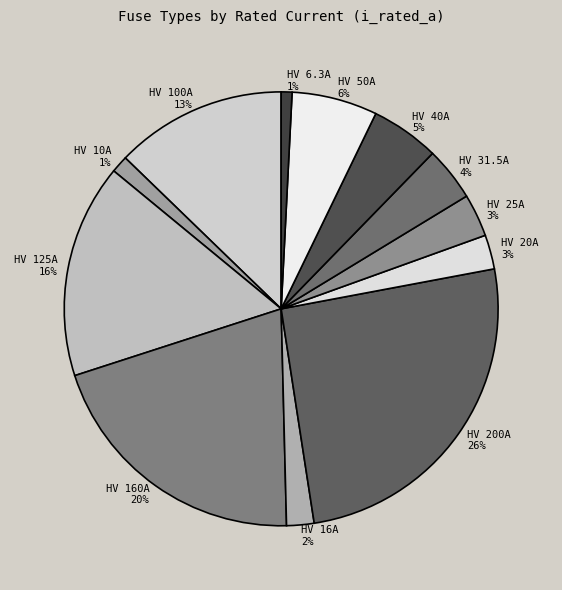

Does HV 6.3A represent more than half of the total?

No